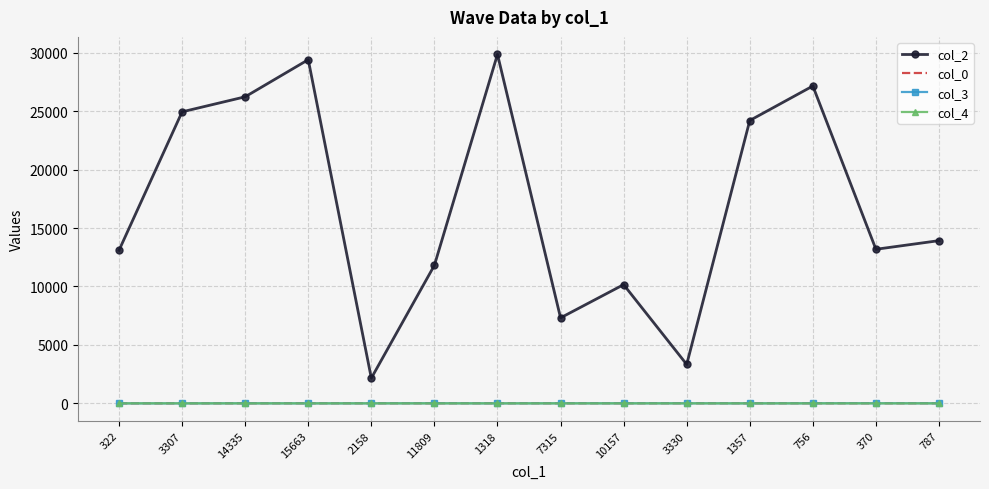

What is the difference between the col_2 values at 3307 and 1318?

4918.0